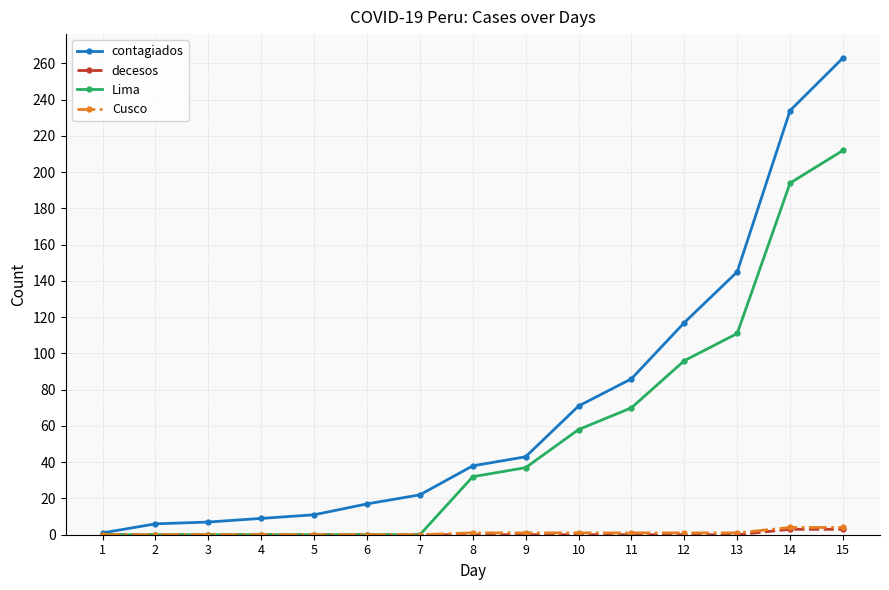

How many distinct data groups are displayed?

4